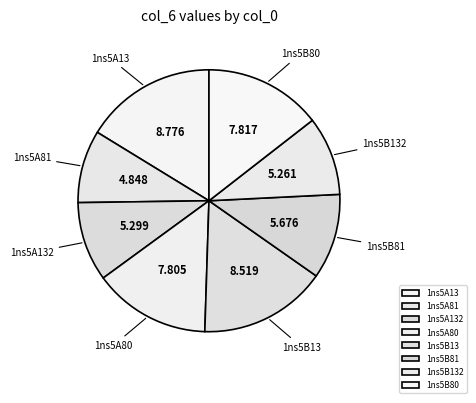

Count the number of slices in the pie.

8